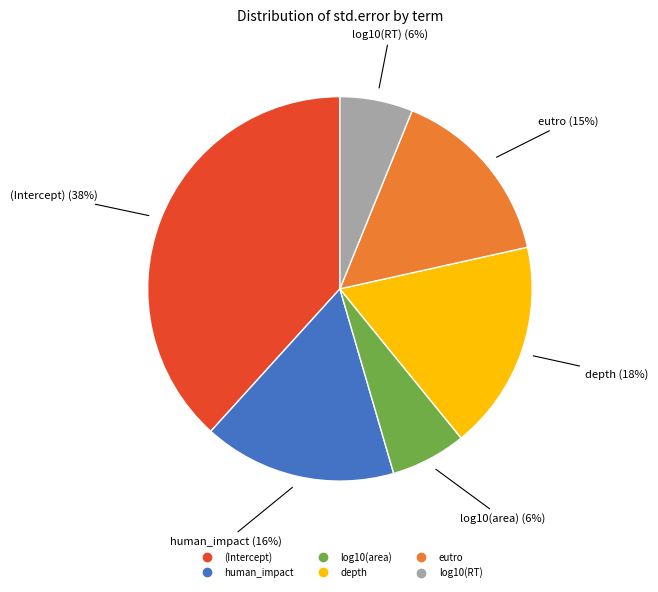

How many segments does this pie chart have?

6